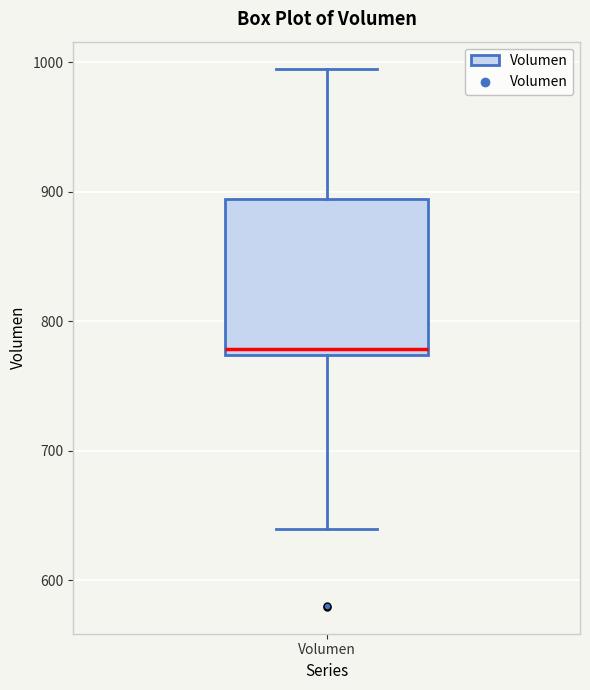

Where does the upper whisker of the box for Volumen end on the y-axis? The values are not printed on the chart, so give them approximately, as read against the axis.

1000